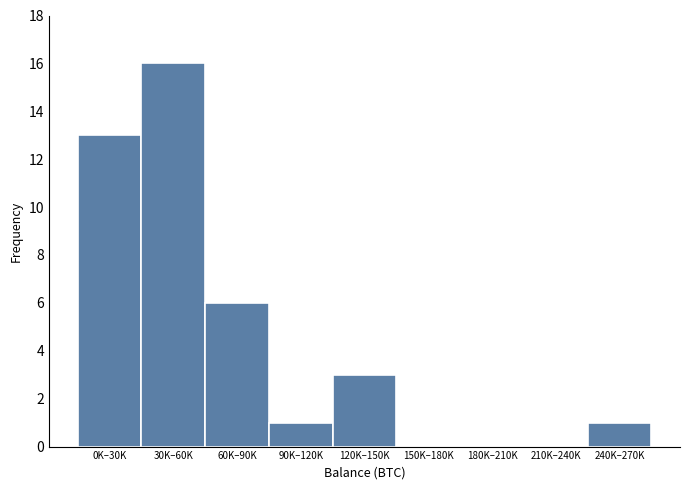

Reading left to right, extract all data points from this chart.

0K–30K=13	30K–60K=16	60K–90K=6	90K–120K=1	120K–150K=3	150K–180K=0	180K–210K=0	210K–240K=0	240K–270K=1